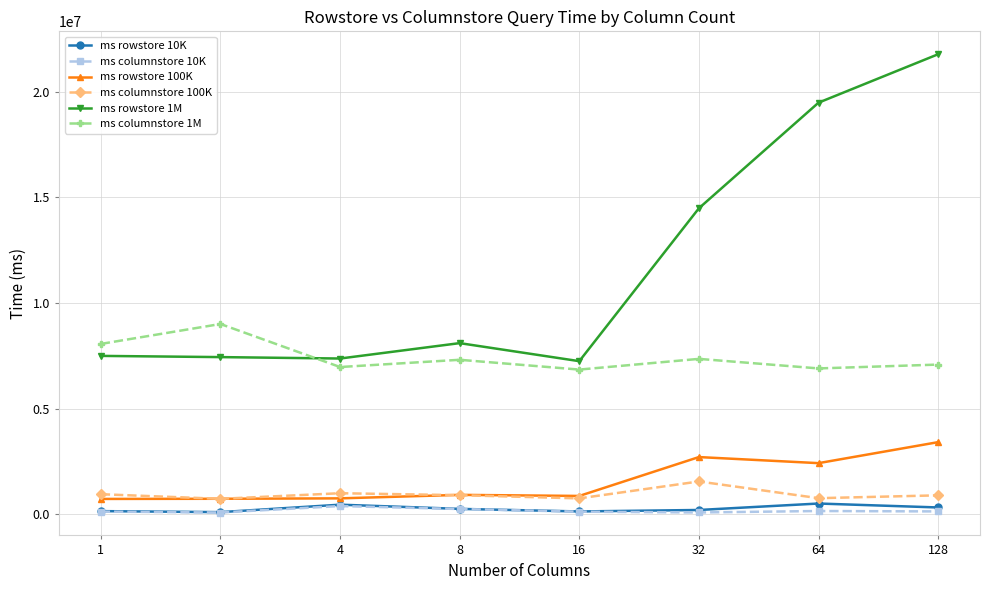

At which category is the sum across all series the highest?

128